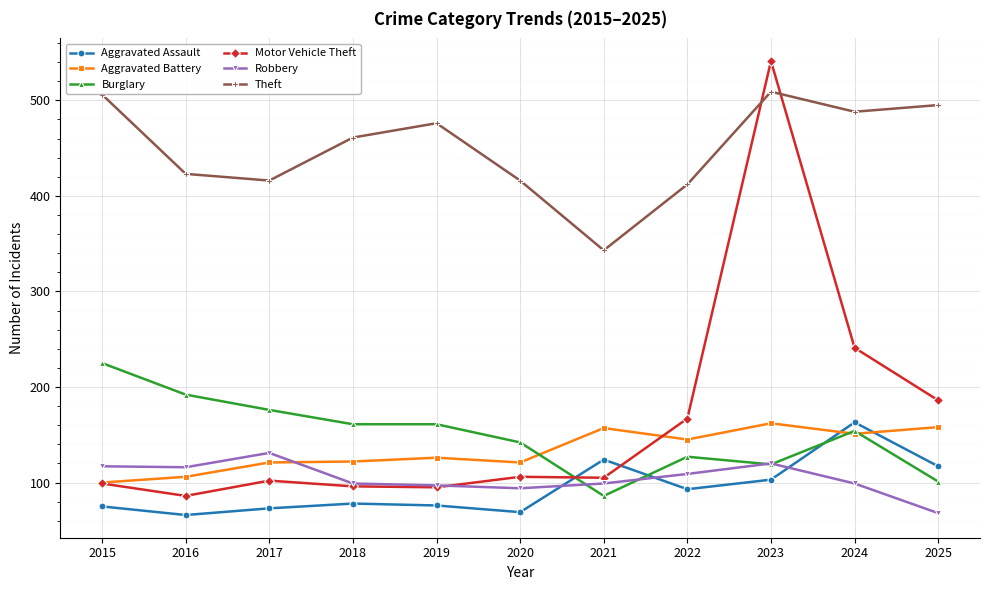

The Motor Vehicle Theft series shows 105 at 2021. True or false?

True